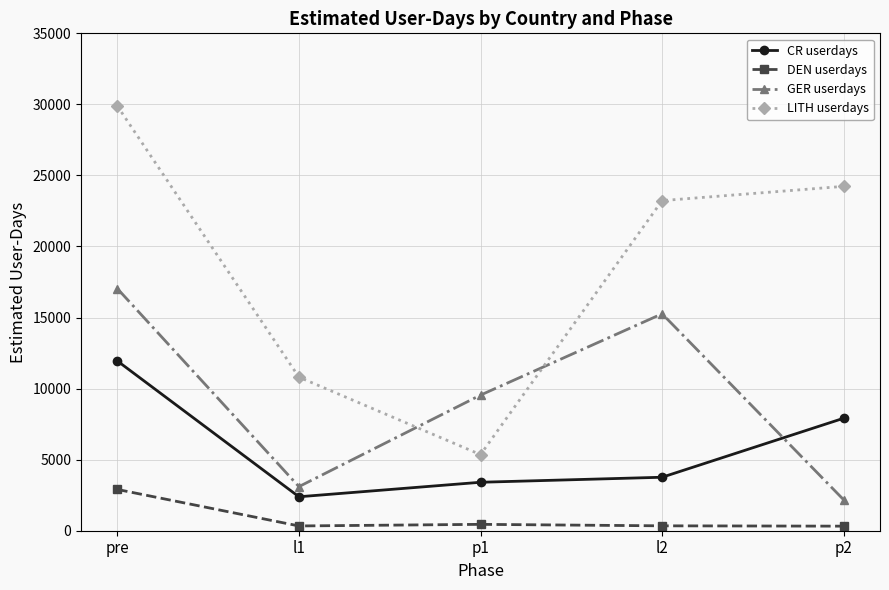

What is the label of the 5th point from the right?

pre